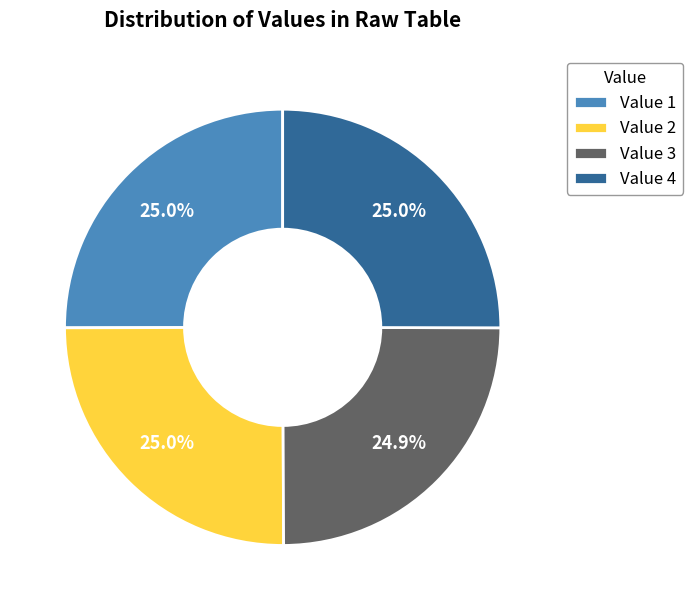

Count the number of slices in the pie.

4